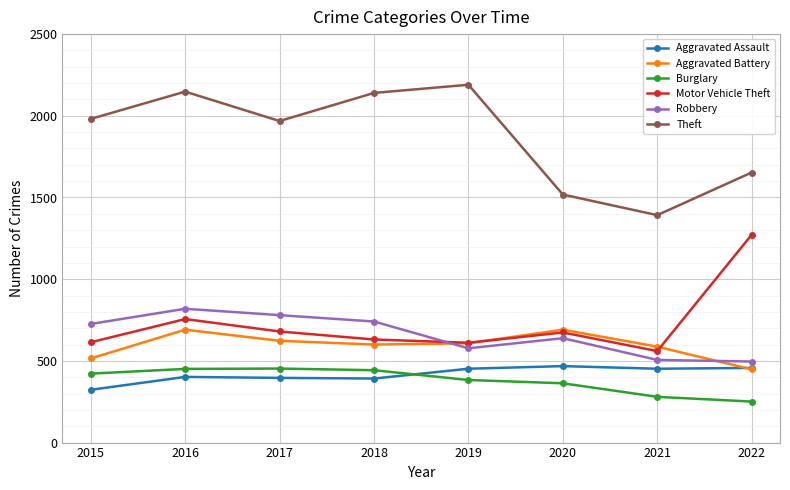

True or false: Burglary and Theft intersect in this chart.

False